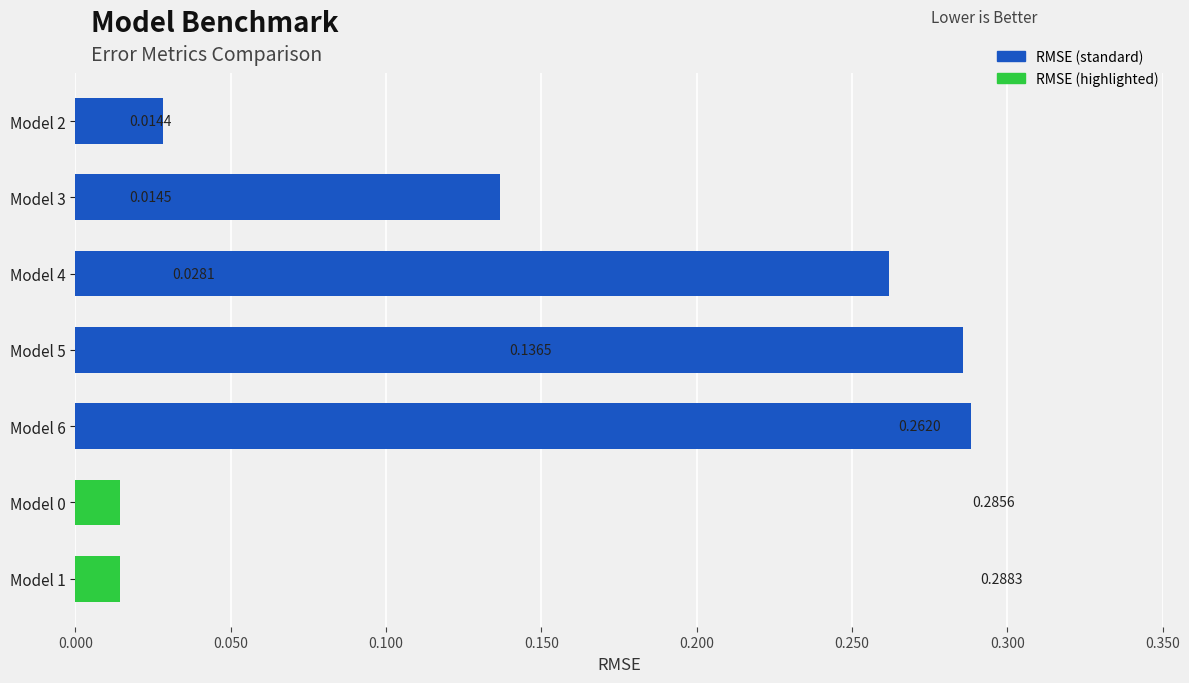

What is the difference between the maximum and minimum values?

0.3